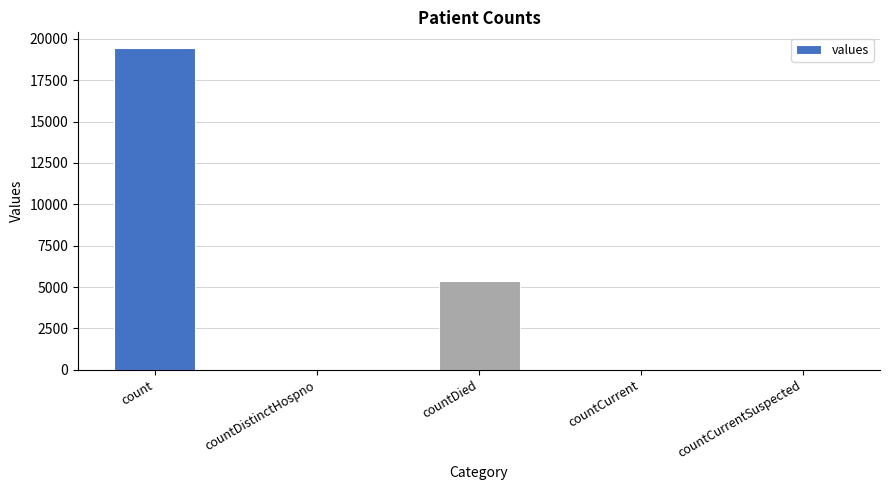

The chart shows a value of 4644 at count. True or false?

False